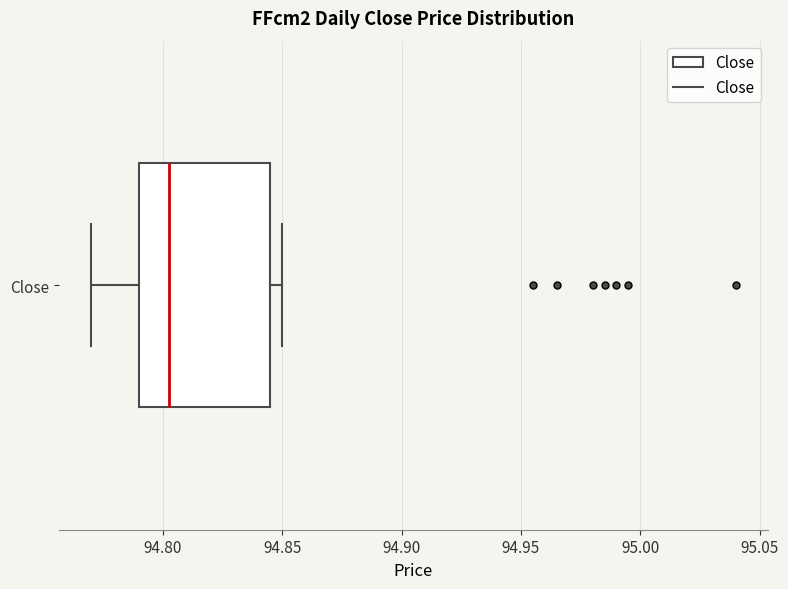

Where does the median line of the box for Close sit on the x-axis? The values are not printed on the chart, so give them approximately, as read against the axis.

94.805